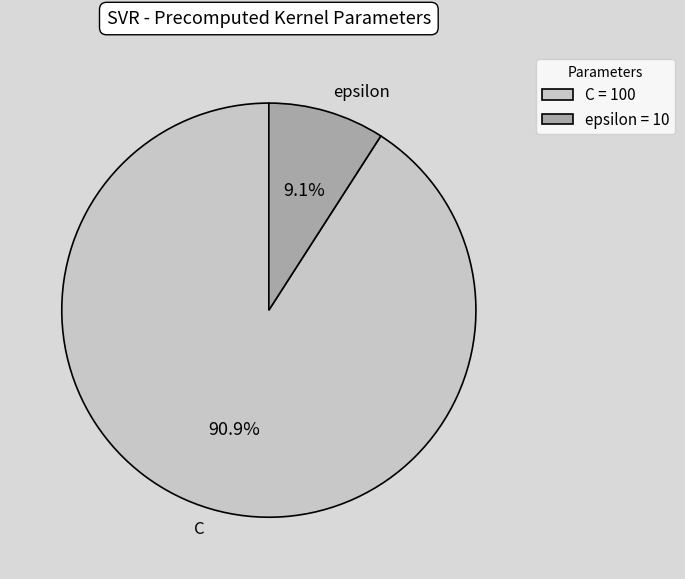

What is the largest slice in the pie chart?

C